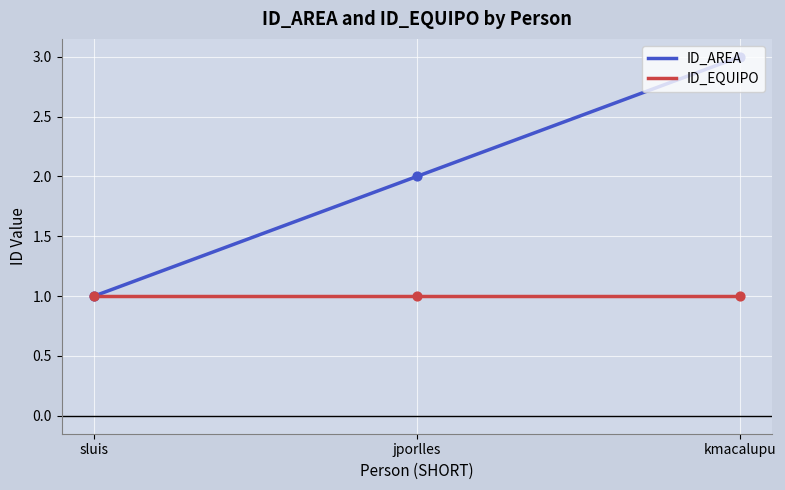

Approximately how many times larger is the value at kmacalupu compared to jporlles?

1.5